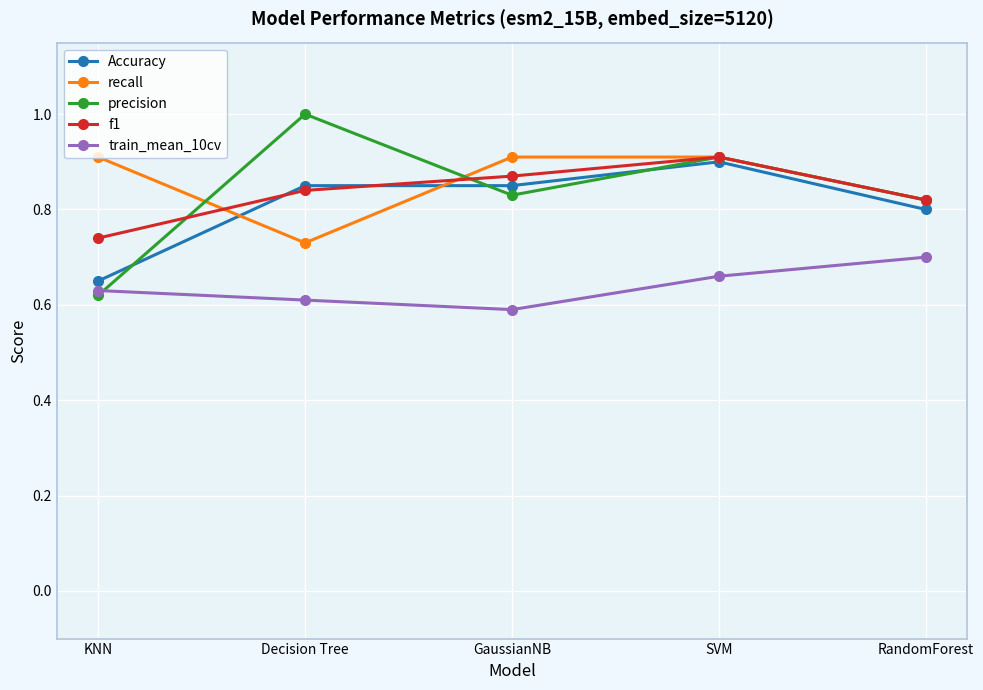

At which label does f1 reach its minimum?

KNN